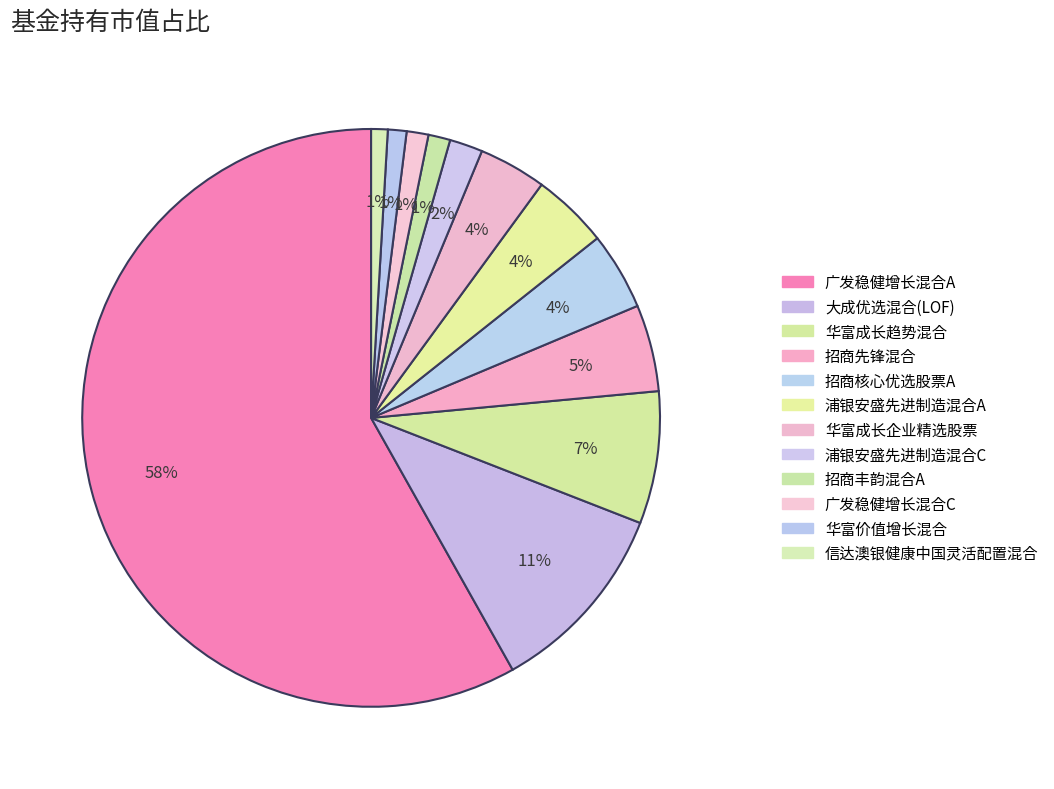

What percentage is the 华富成长趋势混合 slice, to the nearest percent?

7%